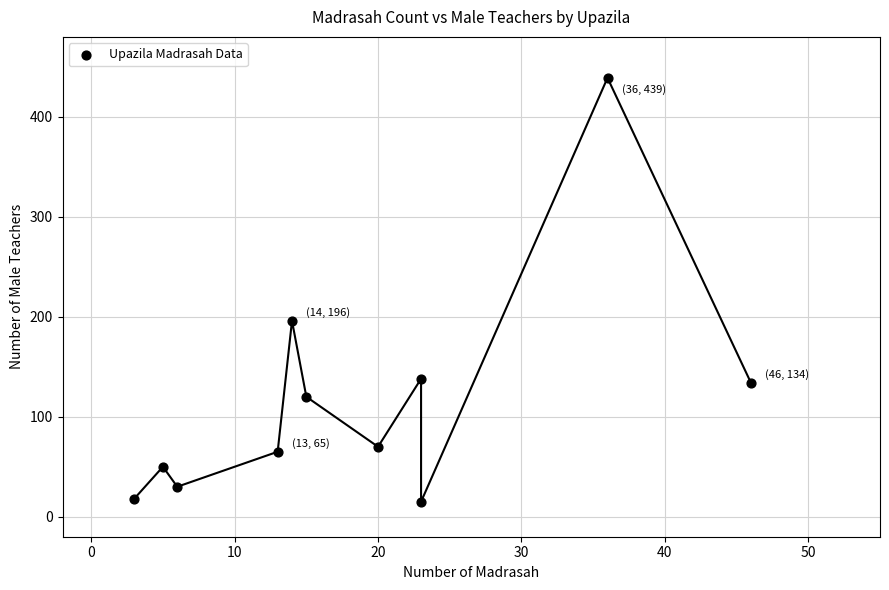

What is the range of X values (max minus min)?

43